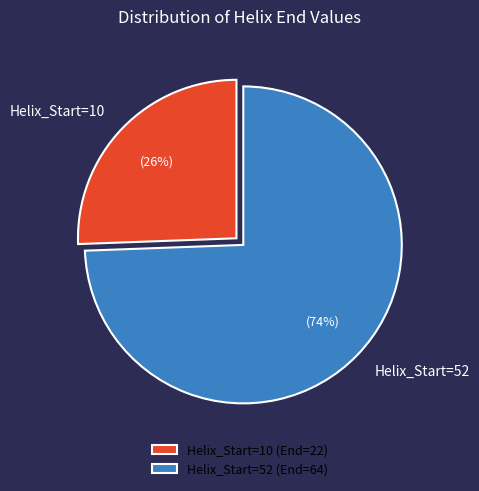

Which has a higher value, Helix_Start=10 or Helix_Start=52?

Helix_Start=52